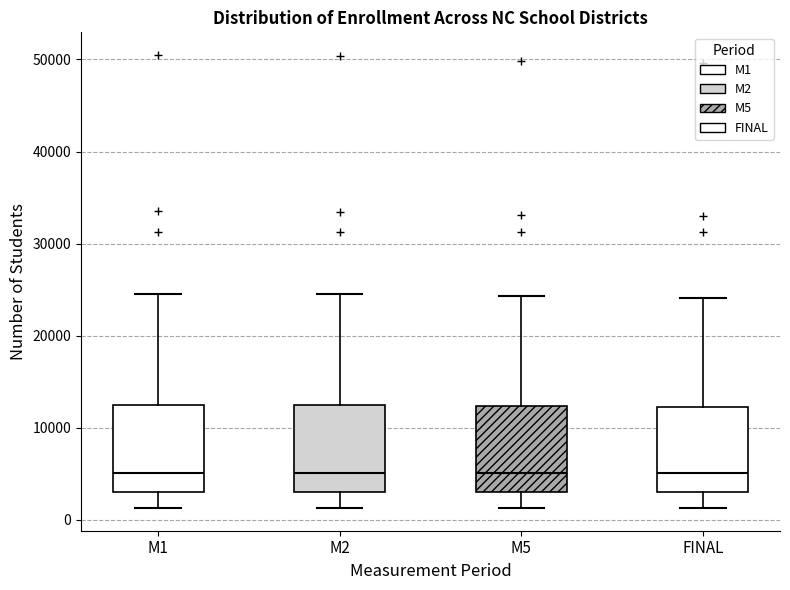

Where does the lower whisker of the box for M2 end on the y-axis? The values are not printed on the chart, so give them approximately, as read against the axis.

1000